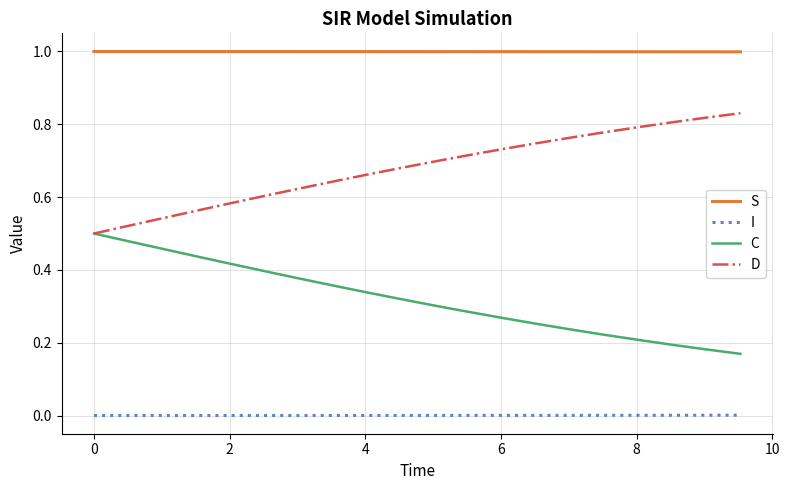

Which series has the largest total across all categories?

S